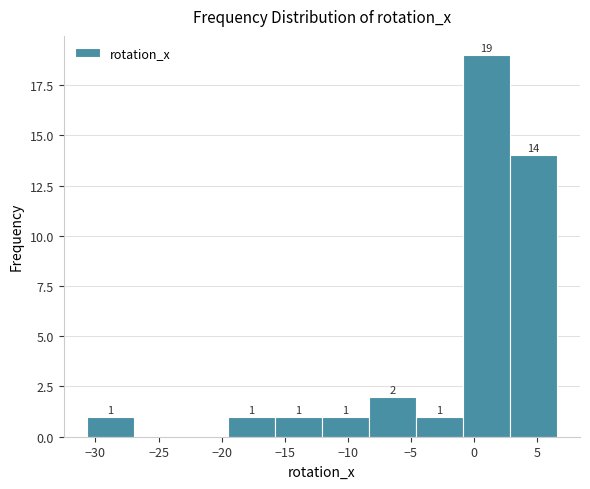

Over which range of the x-axis is the bar tallest?

-1.0 to 3.0